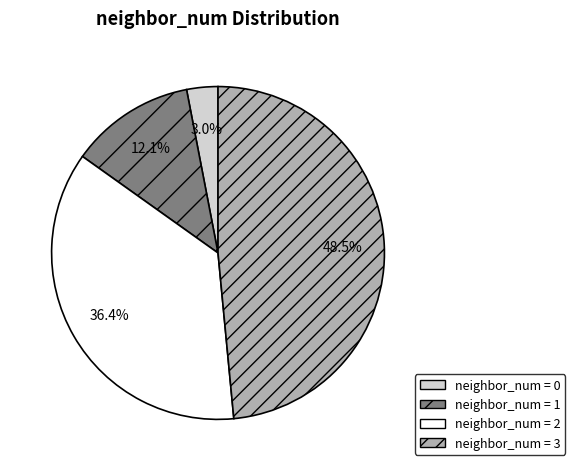

Is there a majority slice in this chart?

No